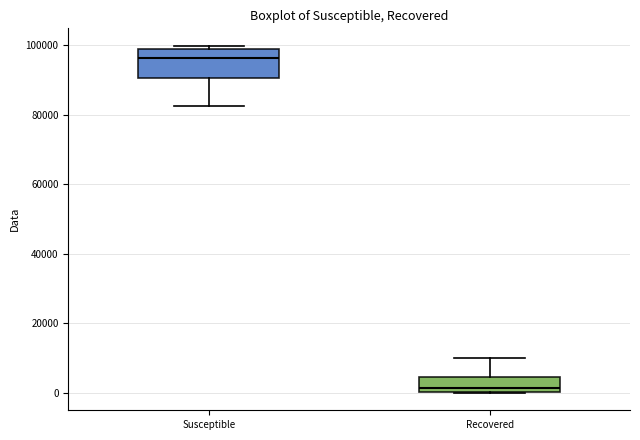

Reading left to right, read every box against the y-axis: the position of its median line, the range the box covers, and the ends of its whiskers. The values are not printed on the chart, so give them approximately, as read against the axis.

Susceptible: median 96000, box 90000 to 100000, whiskers 82000 to 100000 (just above the box's upper edge)
Recovered: median 2000, box 0 to 4000, whiskers 0 to 10000